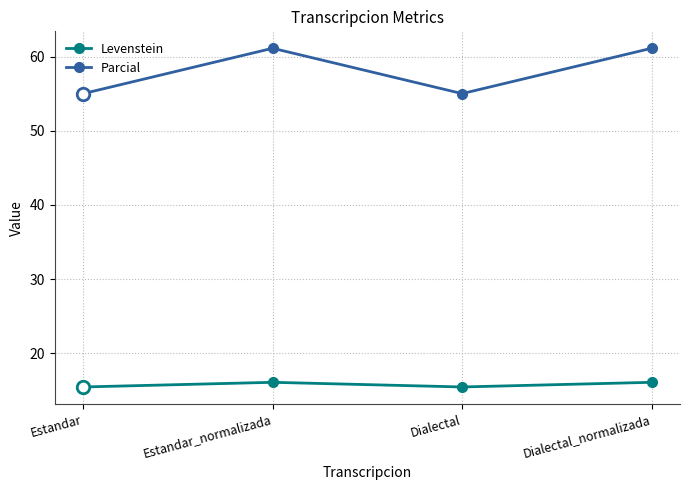

Reading left to right, what are all the values shown in this chart?

Levenstein: 15.5	16.1	15.5	16.1
Parcial: 55.0	61.1	55.0	61.1